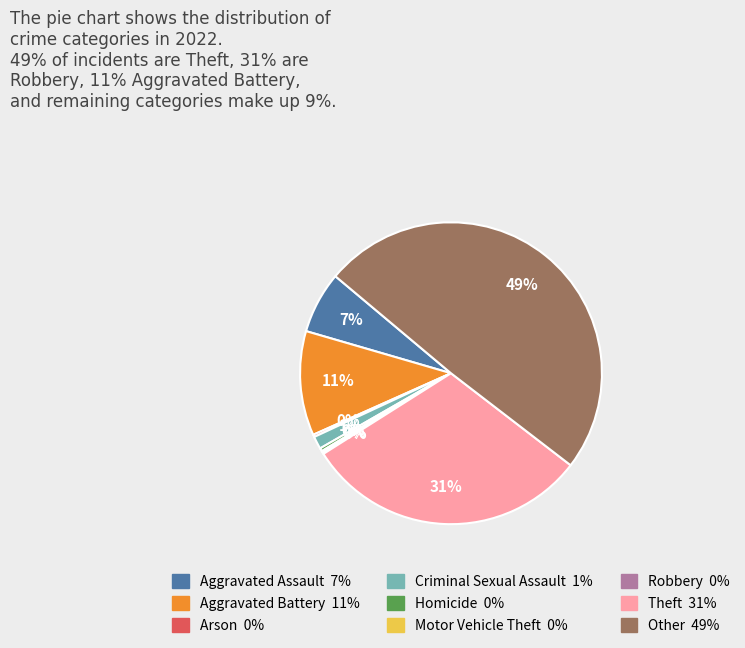

Do Other and Aggravated Assault together represent more than half of the pie?

Yes